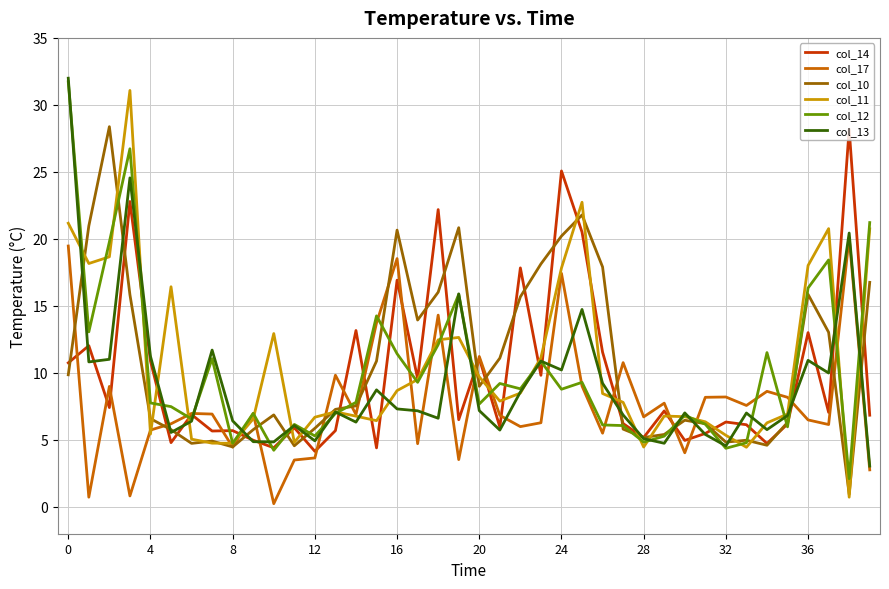

What is the maximum value shown in the chart?

32.0